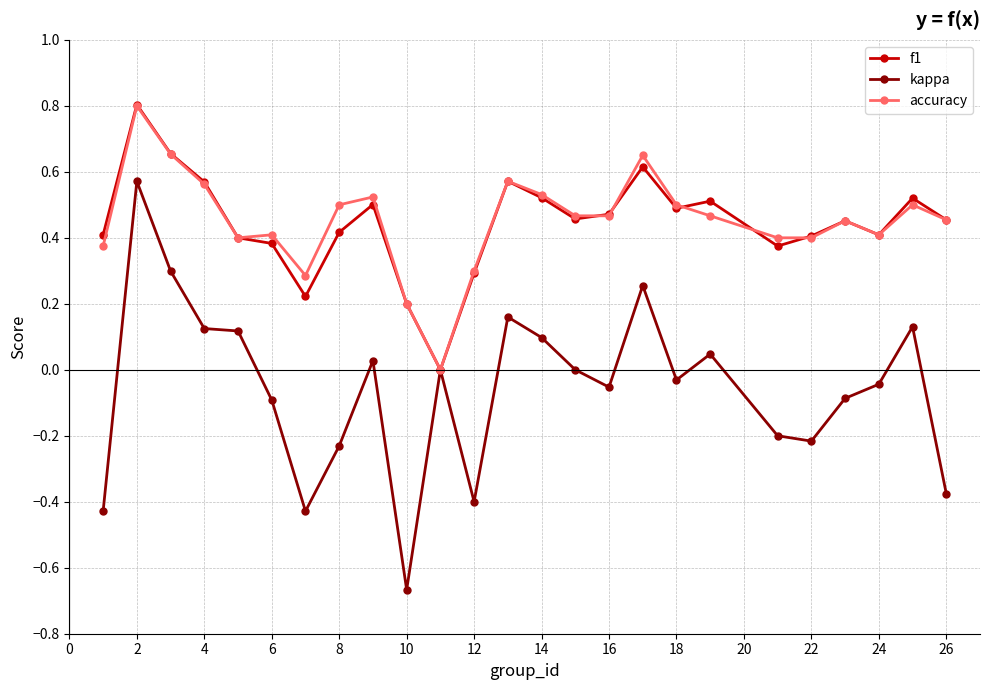

What is the maximum value shown in the chart?

0.8